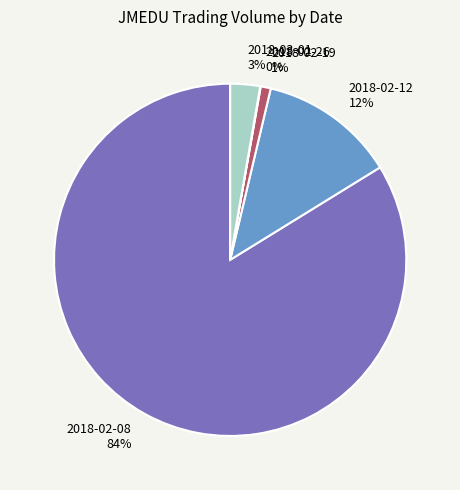

To the nearest percent, what is the difference between the largest and smallest slice percentages?

84%